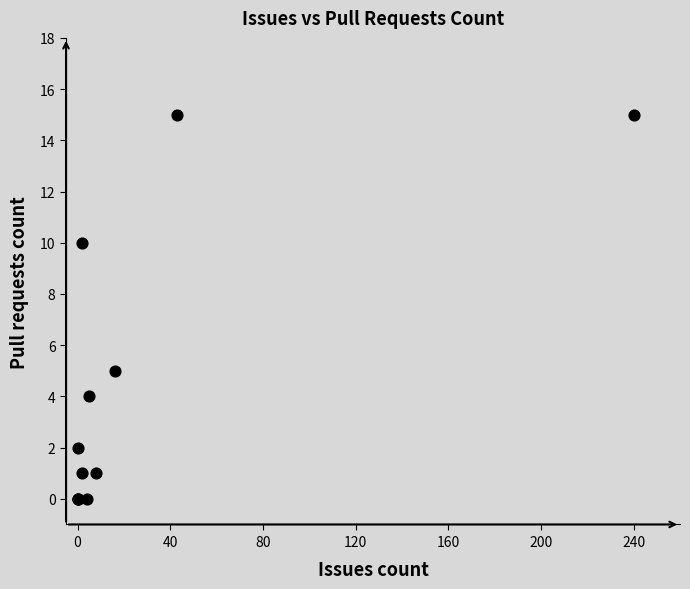

What Y value in the scatter plot is closest to 7?

5